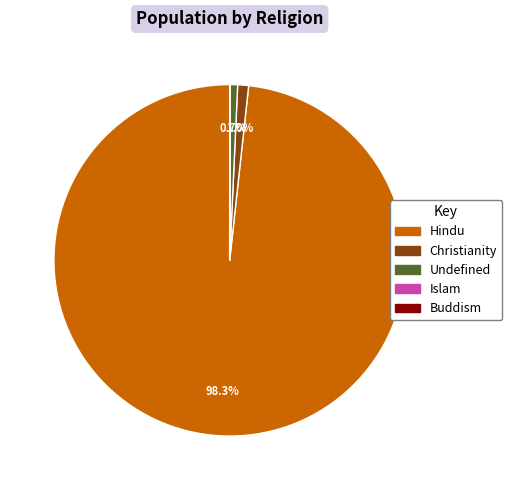

What is the total percentage of Undefined and Hindu?

99.0%